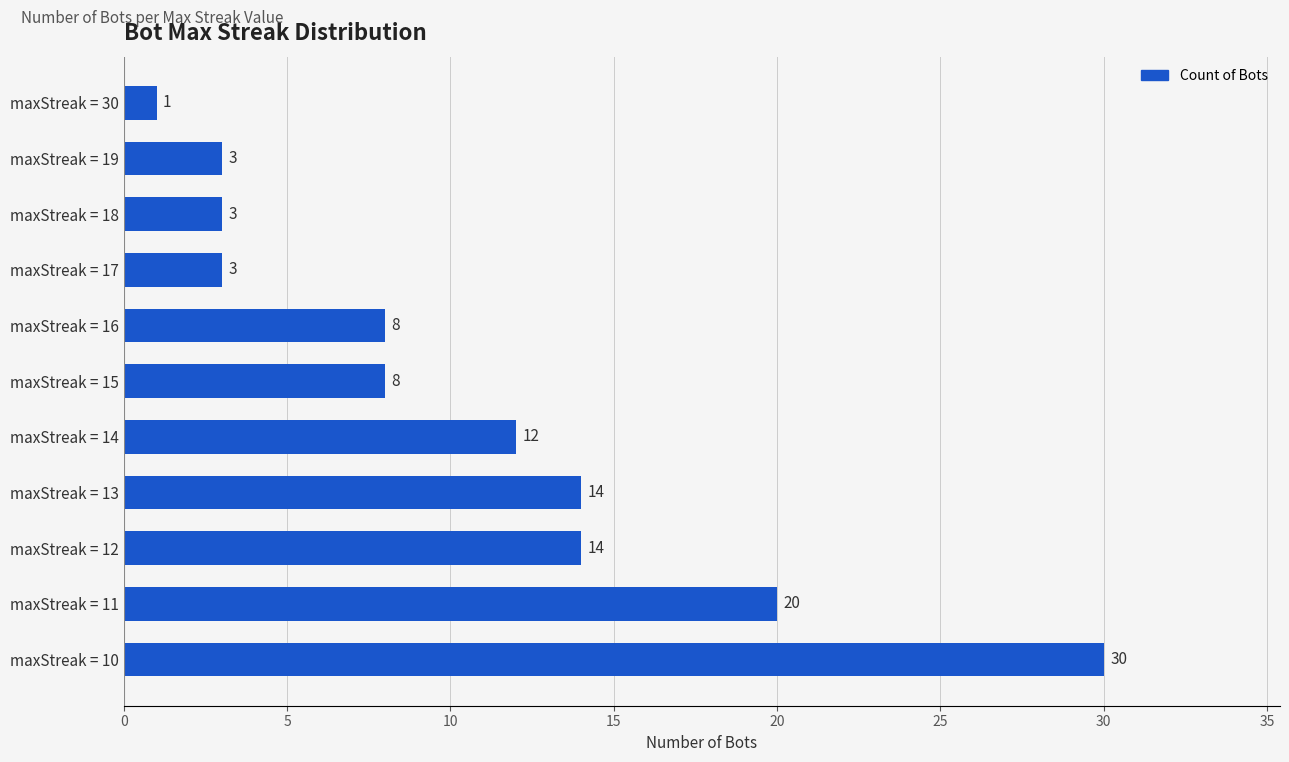

What is the change in value from maxStreak = 12 to maxStreak = 10?

+16